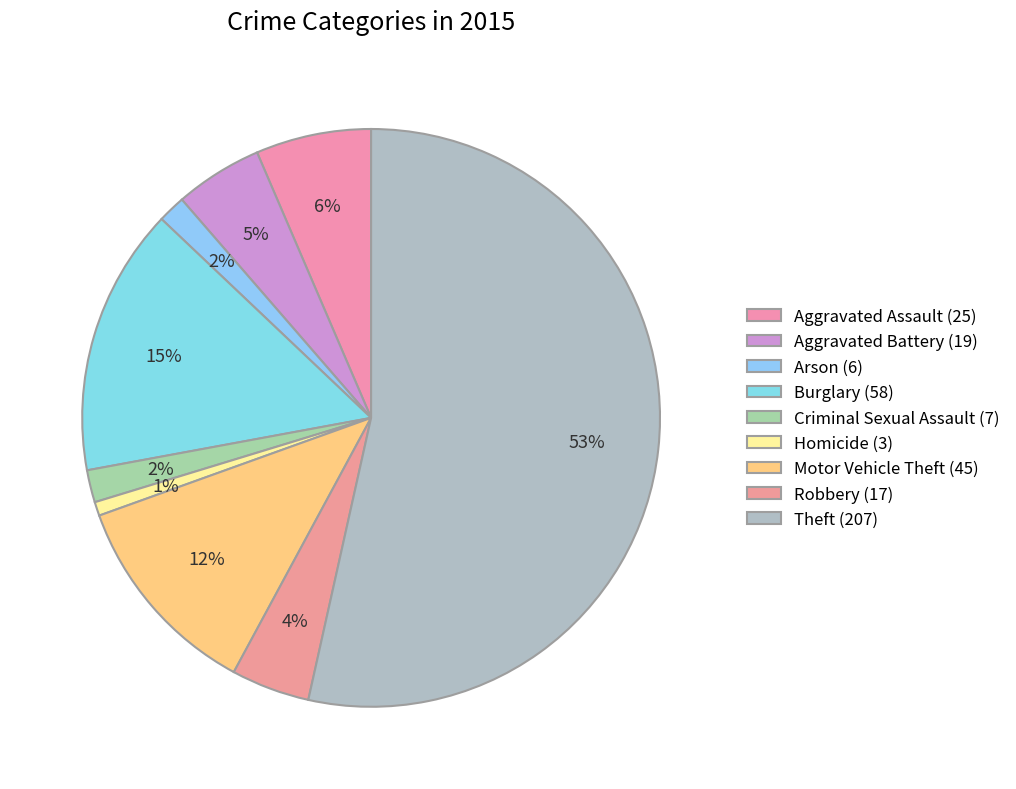

How many segments does this pie chart have?

9